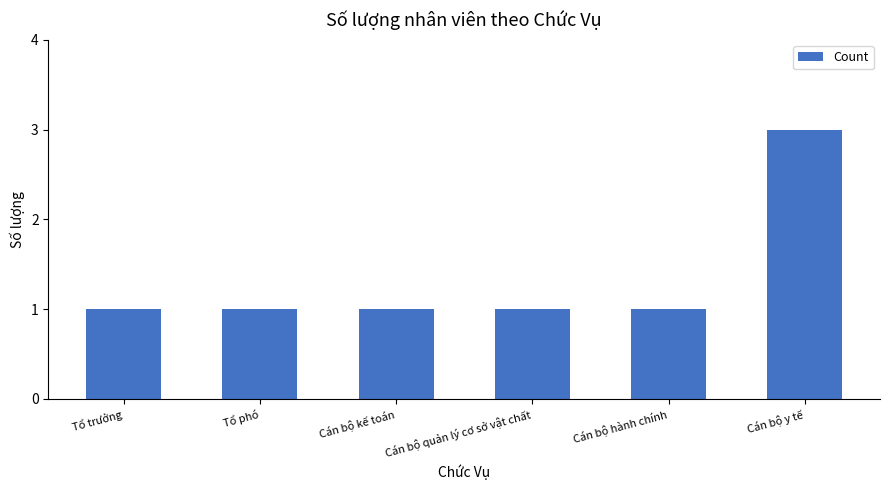

What is the smallest value displayed?

1